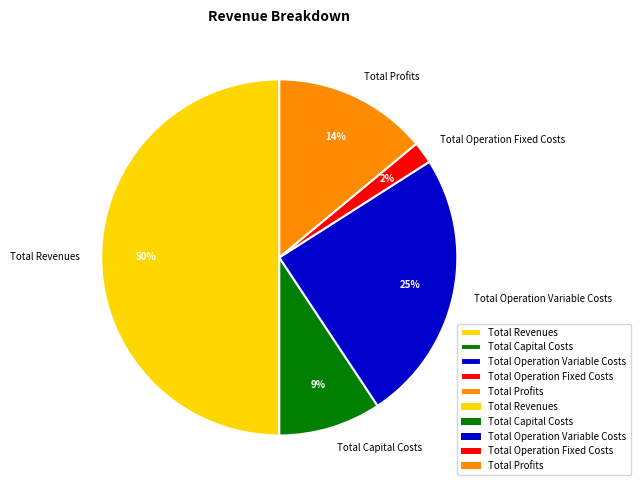

The Total Operation Variable Costs slice represents 15% of the pie. True or false?

False